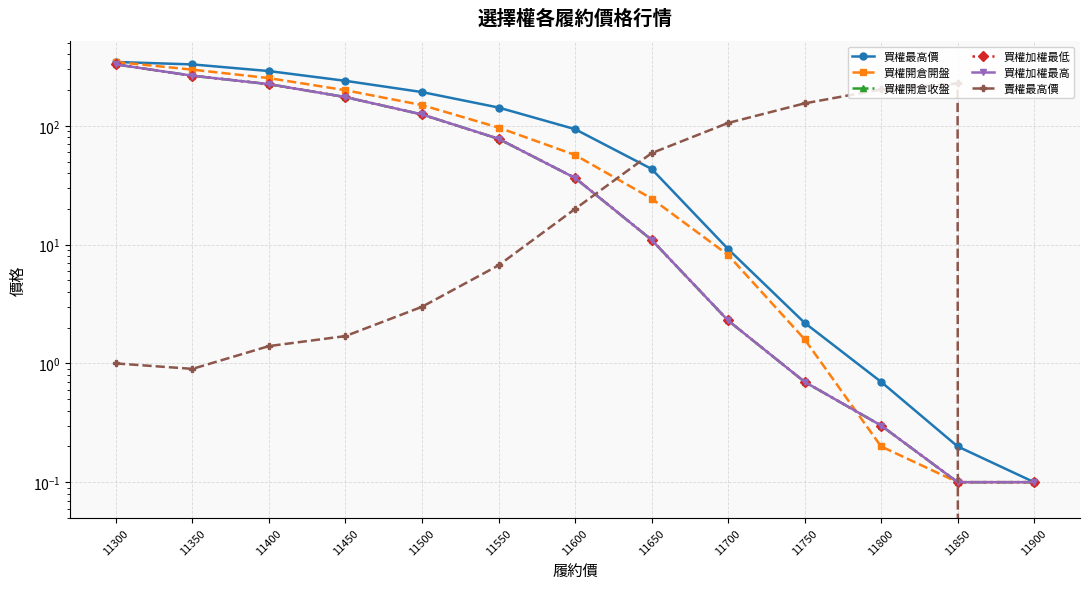

Is this an area chart (filled region under the line)?

No